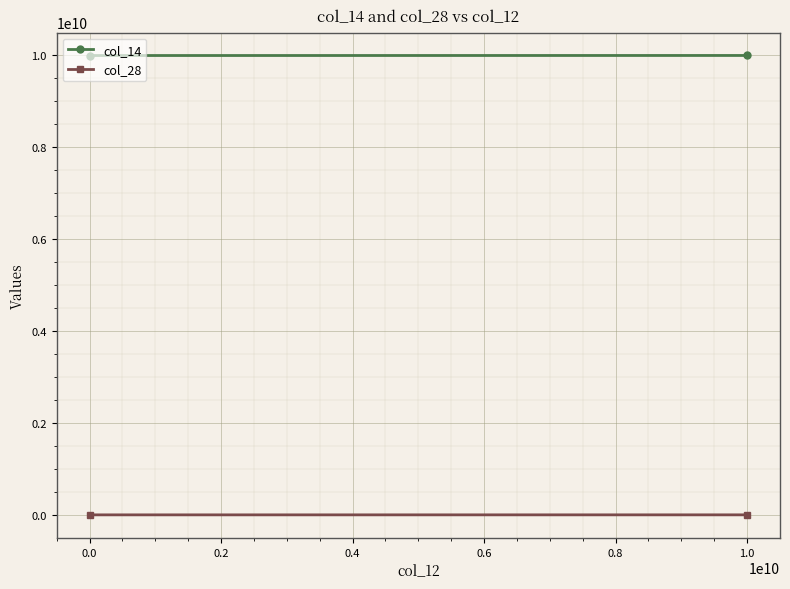

What is the sum of all col_14 values?

19998884486